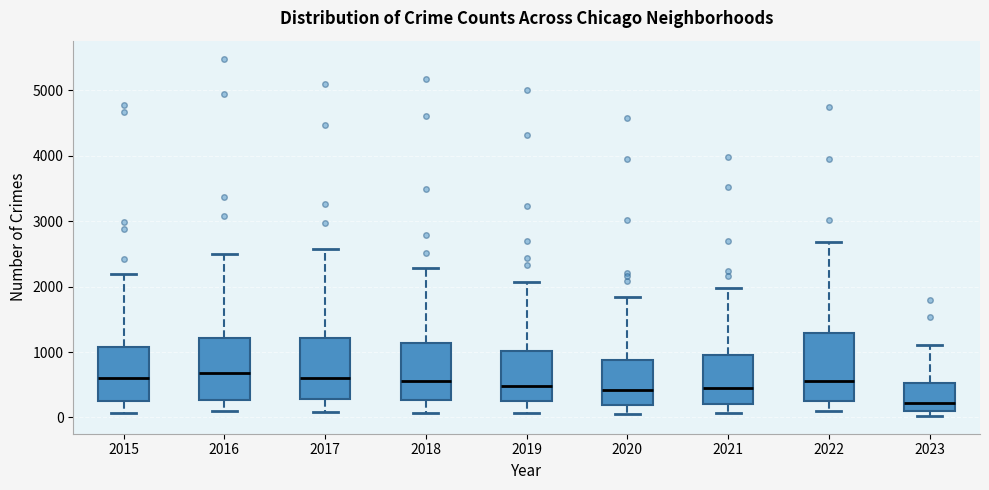

Reading left to right, read every box against the y-axis: the position of its median line, the range the box covers, and the ends of its whiskers. The values are not printed on the chart, so give them approximately, as read against the axis.

2015: median 600, box 300 to 1100, whiskers 100 to 2200
2016: median 700, box 300 to 1200, whiskers 100 to 2500
2017: median 600, box 300 to 1200, whiskers 100 to 2600
2018: median 600, box 300 to 1100, whiskers 100 to 2300
2019: median 500, box 300 to 1000, whiskers 100 to 2100
2020: median 400, box 200 to 900, whiskers 100 to 1800
2021: median 500, box 200 to 900, whiskers 100 to 2000
2022: median 600, box 300 to 1300, whiskers 100 to 2700
2023: median 200, box 100 to 500, whiskers 0 to 1100